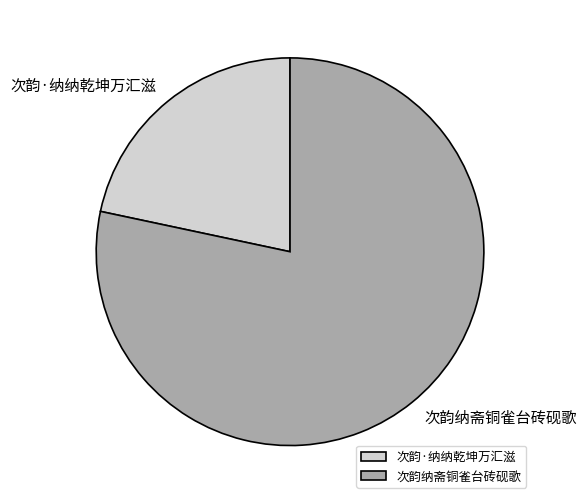

Is it true that 次韵纳斋铜雀台砖砚歌 is 90% of the pie?

False